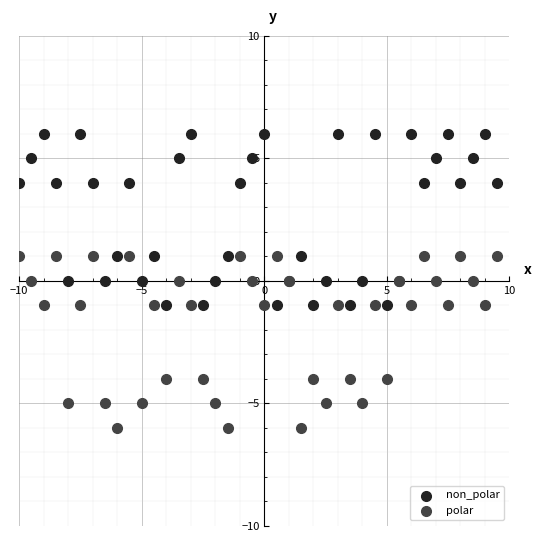

Which series contains the lowest Y value?

polar